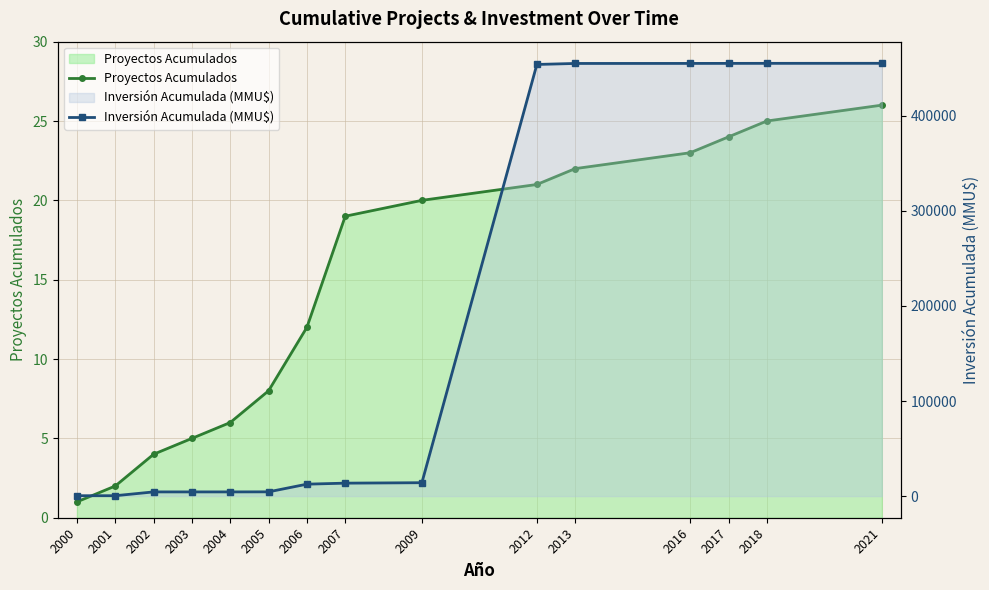

What is the difference between the maximum and minimum values in the Inversión Acumulada (MMU$) series?

454885